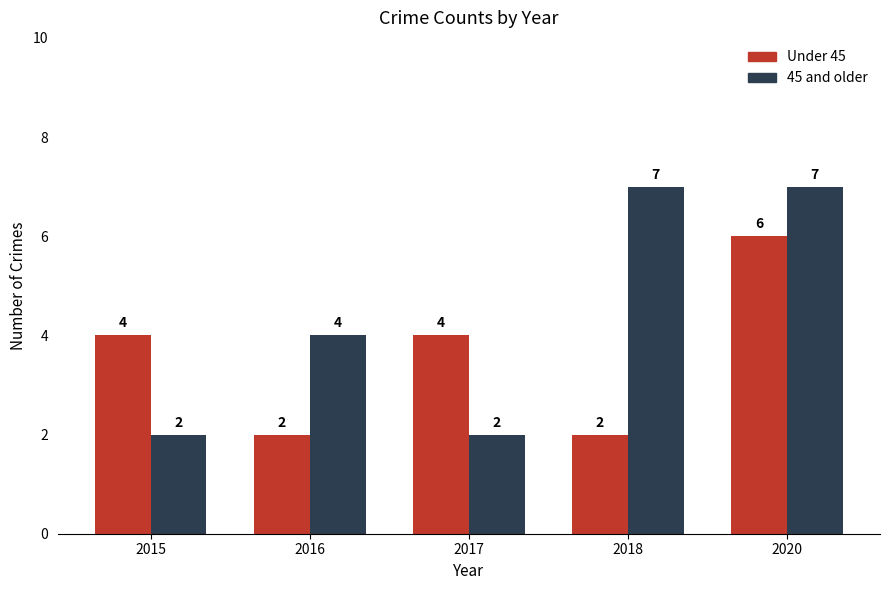

What is the total value across all series at 2015?

6